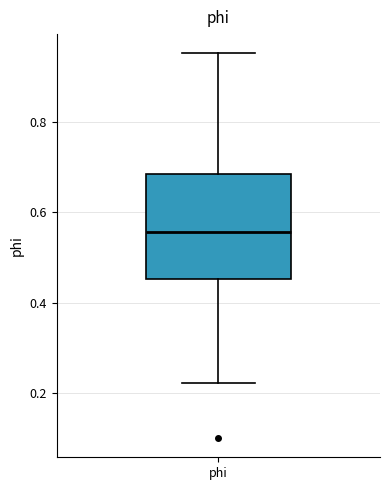

Where is the upper edge of the box for phi on the y-axis? The values are not printed on the chart, so give them approximately, as read against the axis.

0.68